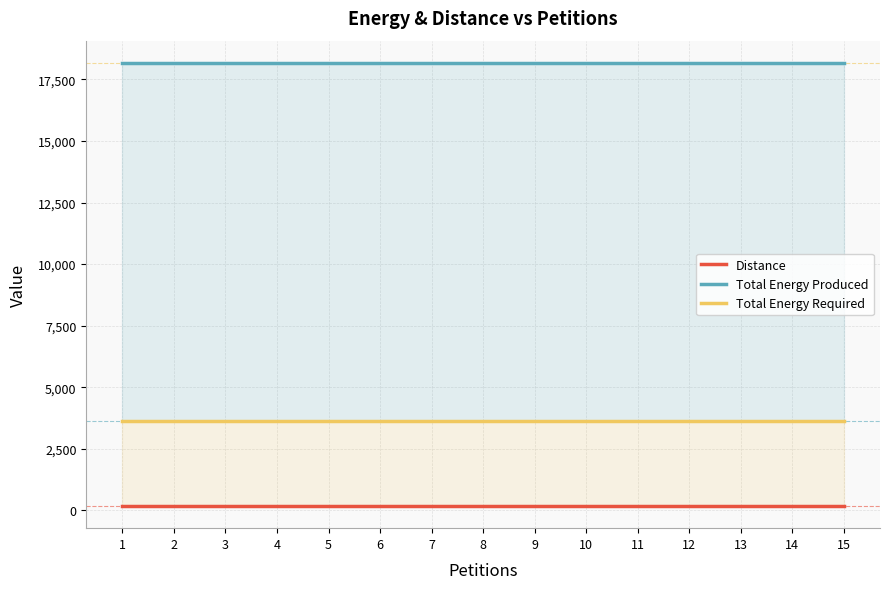

Rank the series by their average value, from lowest to highest.

Distance, Total Energy Required, Total Energy Produced